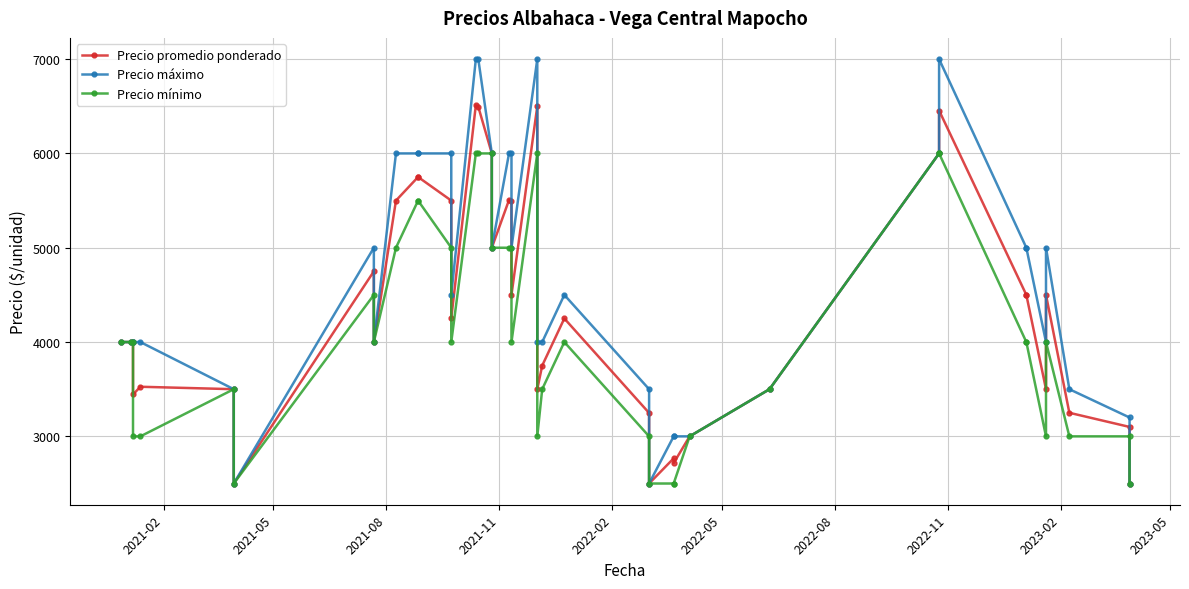

The Precio promedio ponderado series shows 5844 at 24. True or false?

False